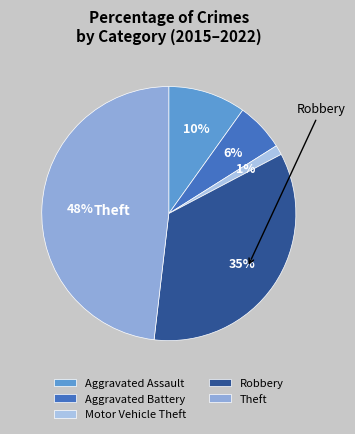

Do Robbery and Aggravated Assault together represent more than half of the pie?

No